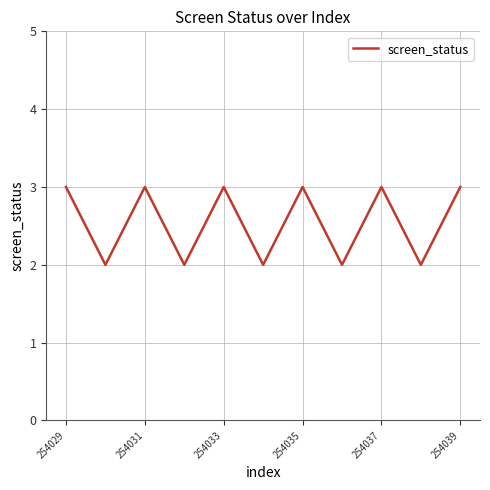

What is the maximum value shown in the chart?

3